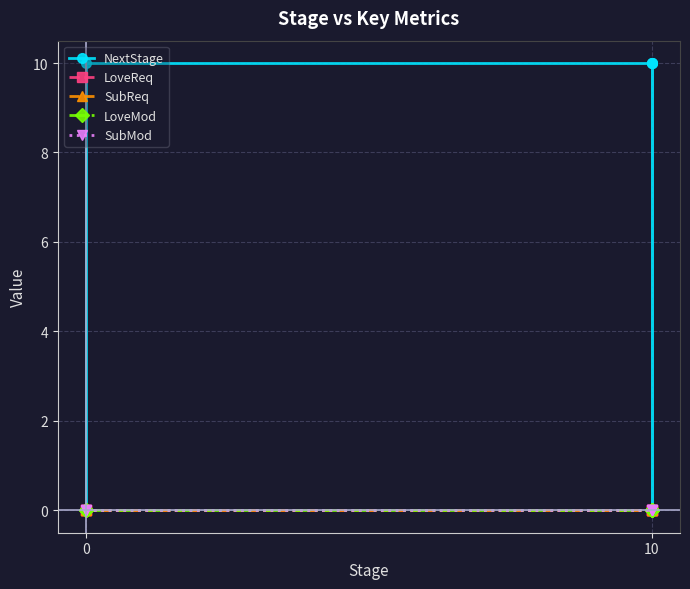

Reading right to left, transcribe all the data shown in this chart.

NextStage: 10	10	0	10	10	0	0
LoveReq: 0	0	0	0	0	0	0
SubReq: 0	0	0	0	0	0	0
LoveMod: 0	0	0	0	0	0	0
SubMod: 0	0	0	0	0	0	0